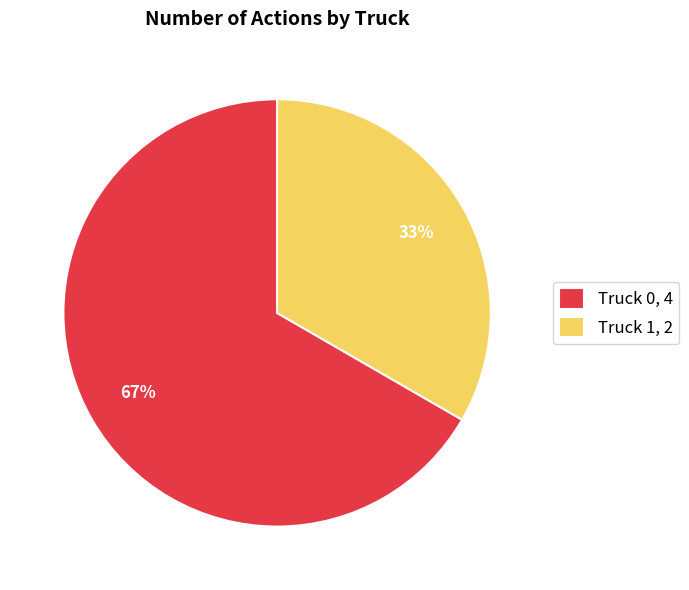

Between Truck 1, 2 and Truck 0, 4, which is larger?

Truck 0, 4